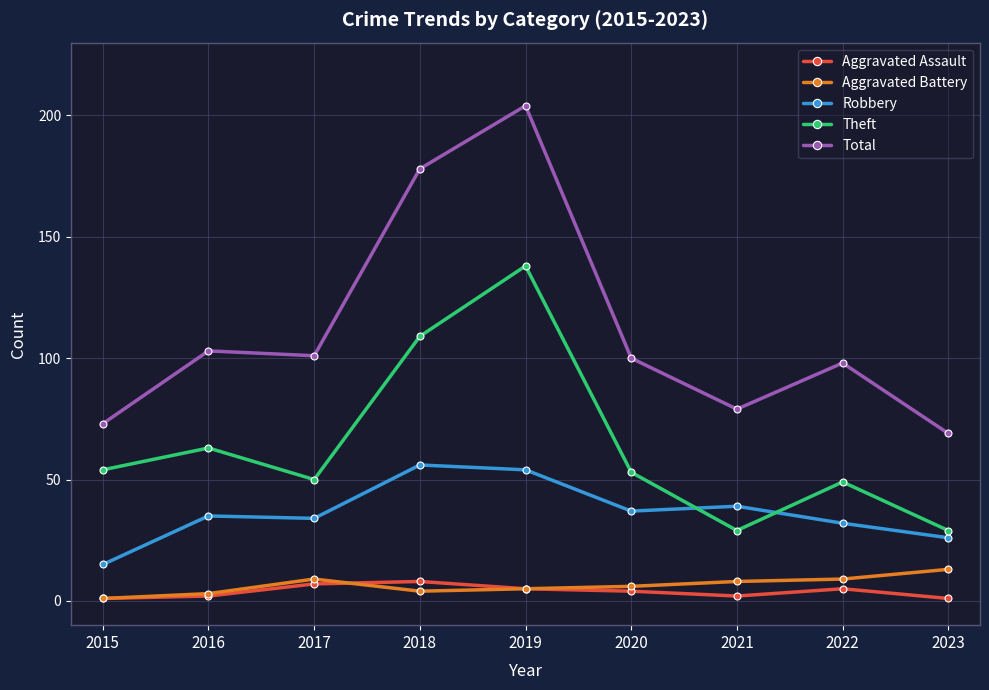

Which series has the widest spread of values?

Total